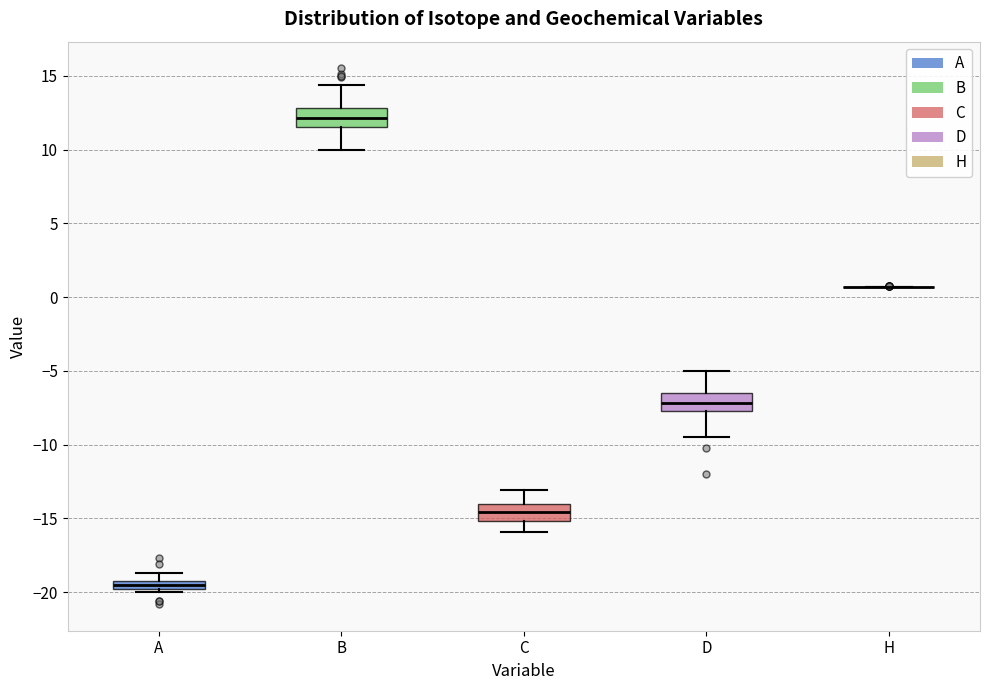

Where does the upper whisker of the box for D end on the y-axis? The values are not printed on the chart, so give them approximately, as read against the axis.

-5.0